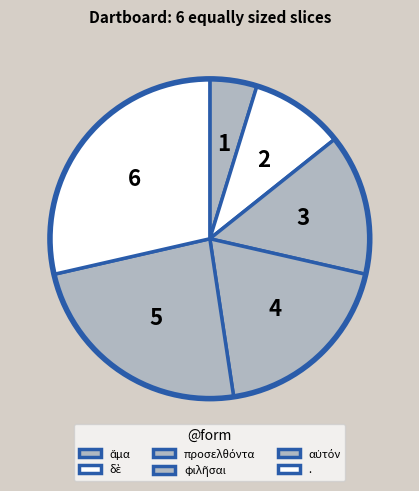

Does any single category account for the majority?

No